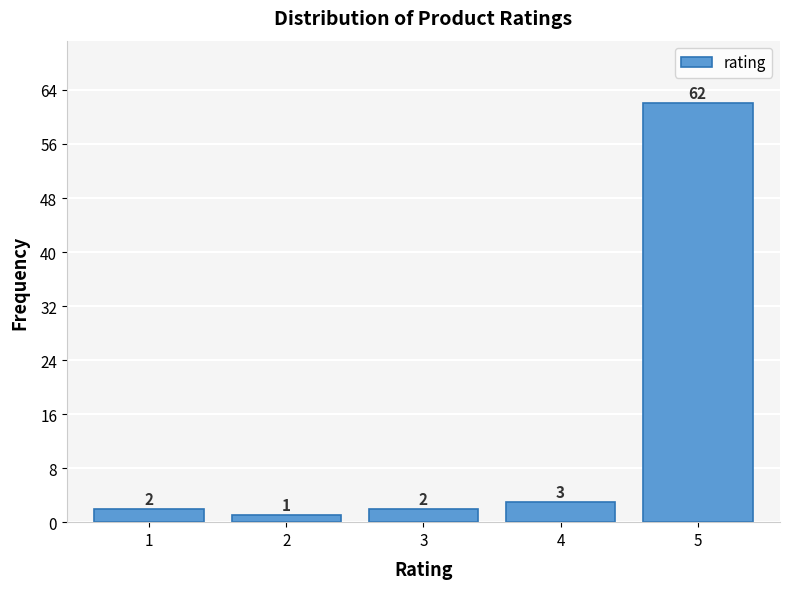

Reading left to right, extract all data points from this chart.

1=2	2=1	3=2	4=3	5=62